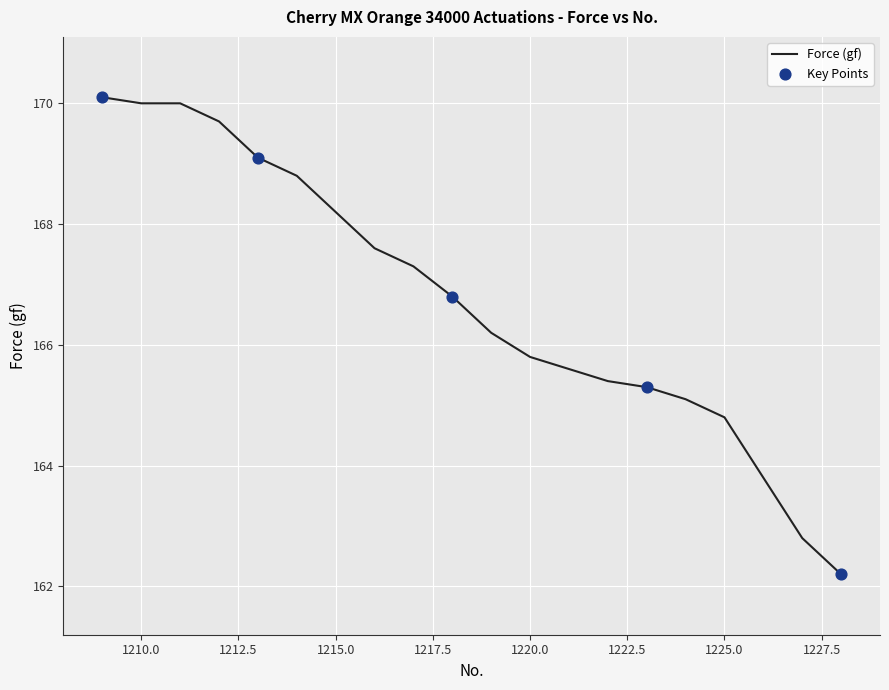

What is the minimum value shown in the chart?

162.2